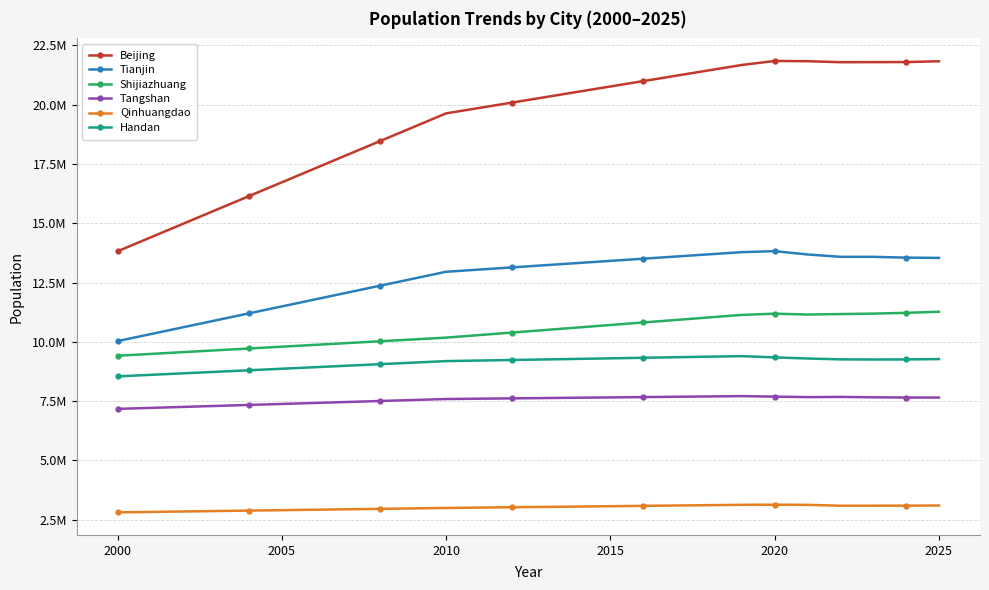

What are all the series names shown in the legend?

Beijing, Tianjin, Shijiazhuang, Tangshan, Qinhuangdao, Handan